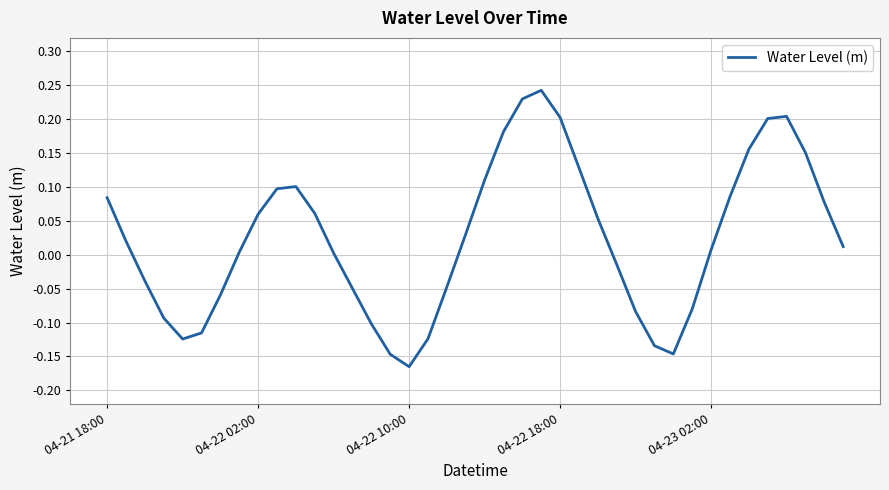

What is the difference between the maximum and minimum values?

0.4